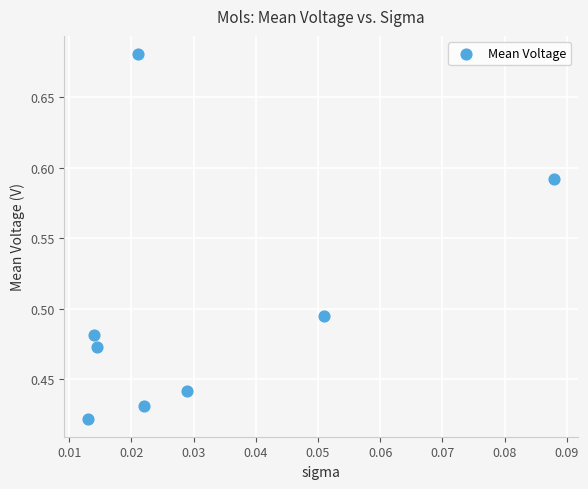

What is the range of Y values (max minus min)?

0.3